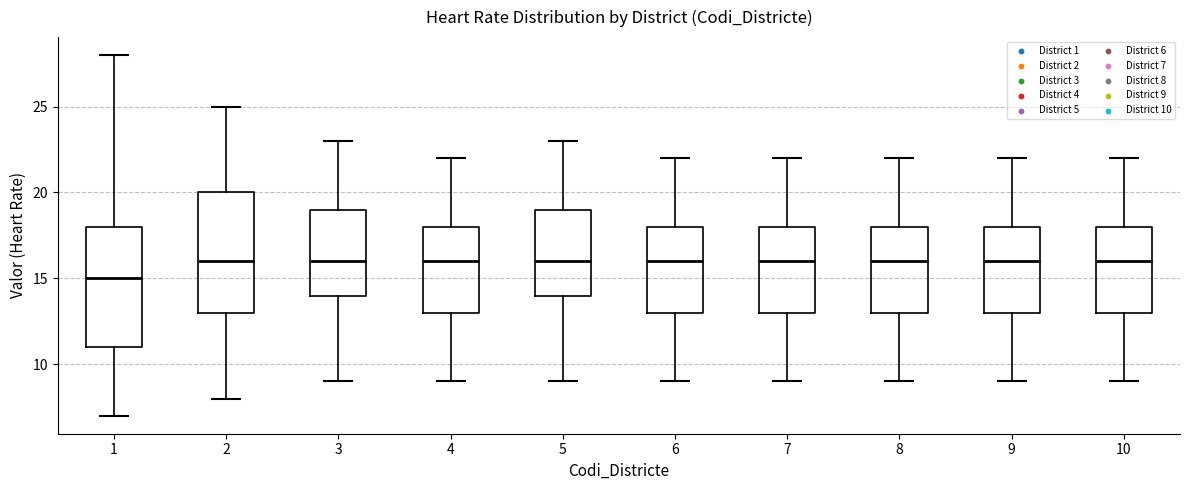

Reading left to right, transcribe this box plot: for each box, give where its median line is, the range the box spans, and where its two whiskers end, as read against the y-axis. The values are not printed on the chart, so give them approximately, as read against the axis.

1: median 15, box 11 to 18, whiskers 7 to 28
2: median 16, box 13 to 20, whiskers 8 to 25
3: median 16, box 14 to 19, whiskers 9 to 23
4: median 16, box 13 to 18, whiskers 9 to 22
5: median 16, box 14 to 19, whiskers 9 to 23
6: median 16, box 13 to 18, whiskers 9 to 22
7: median 16, box 13 to 18, whiskers 9 to 22
8: median 16, box 13 to 18, whiskers 9 to 22
9: median 16, box 13 to 18, whiskers 9 to 22
10: median 16, box 13 to 18, whiskers 9 to 22